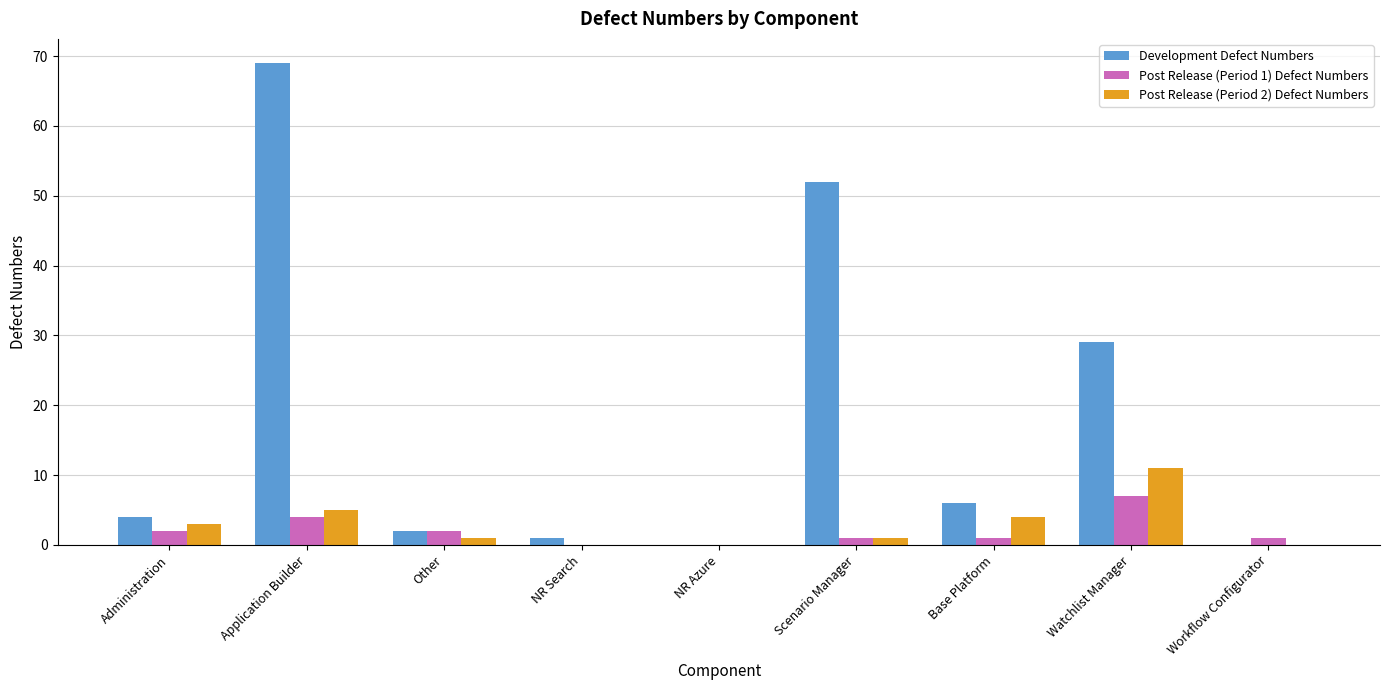

Is it true that Development Defect Numbers equals 25 at Scenario Manager?

False